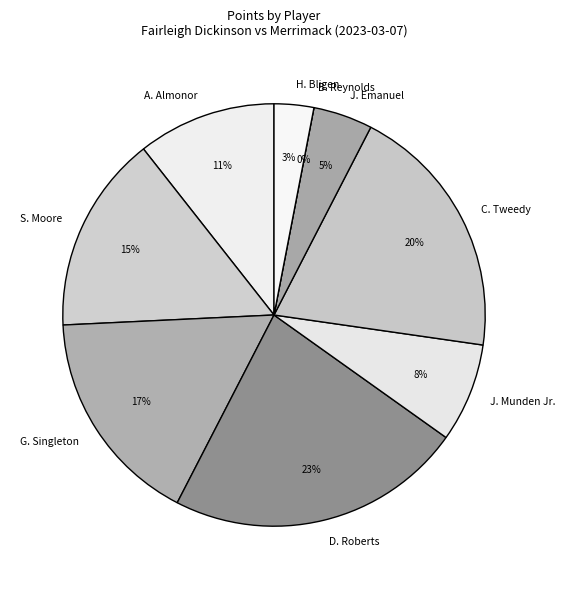

True or false: H. Bligen accounts for 1% of the total.

False